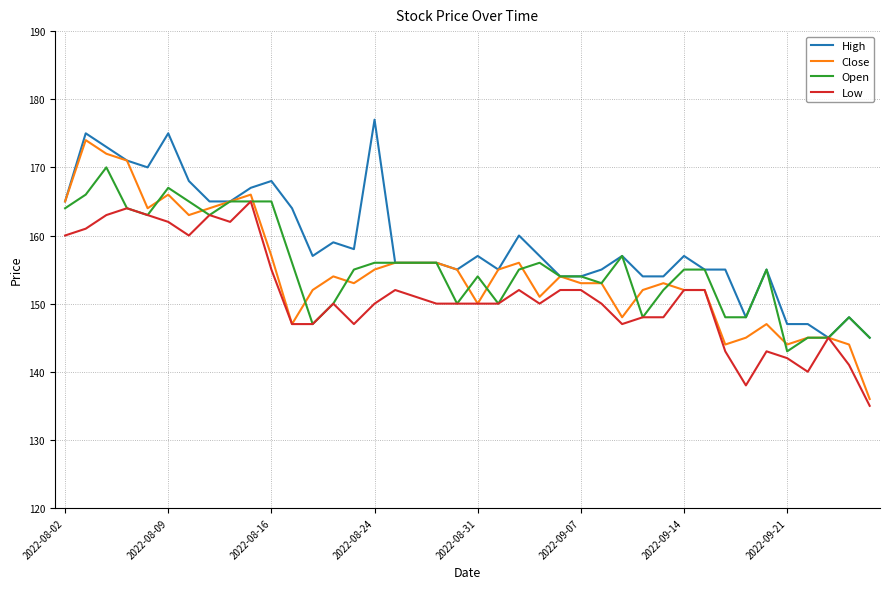

What is the smallest value displayed?

135